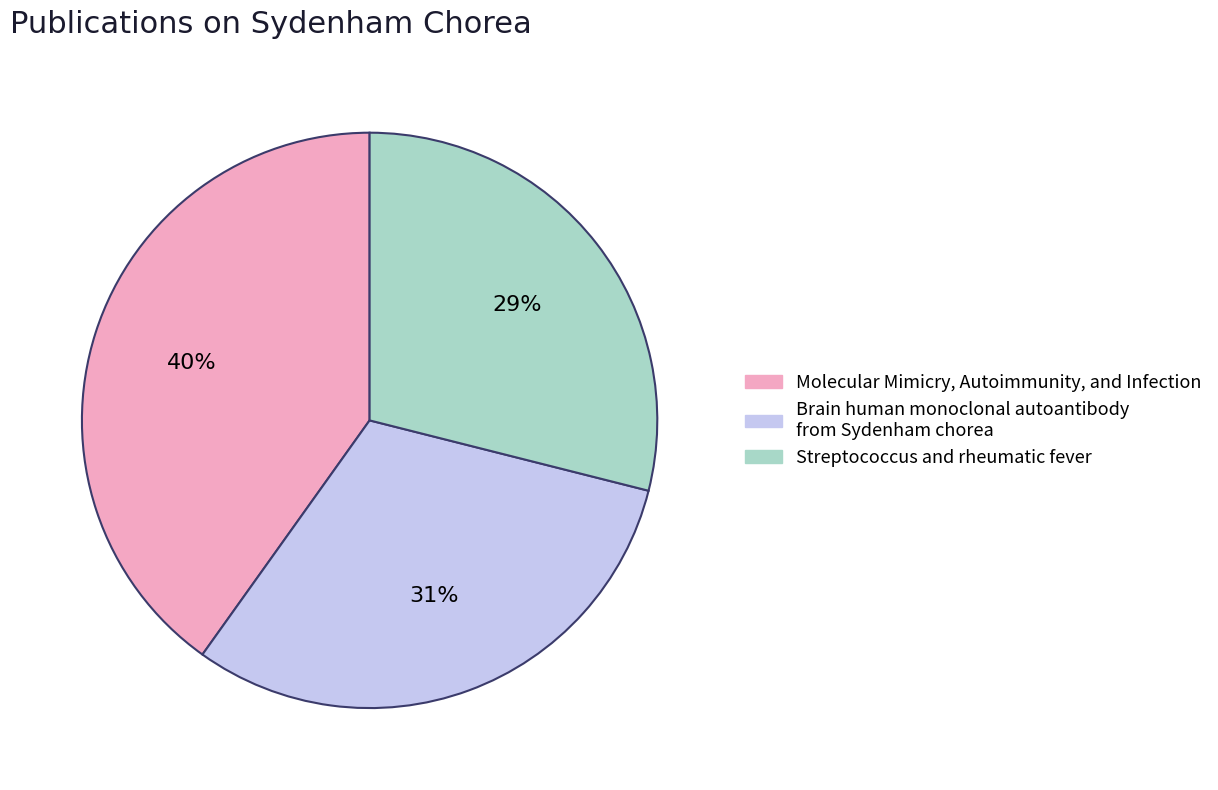

To the nearest percent, what portion does Molecular Mimicry, Autoimmunity, and Infection represent?

40%